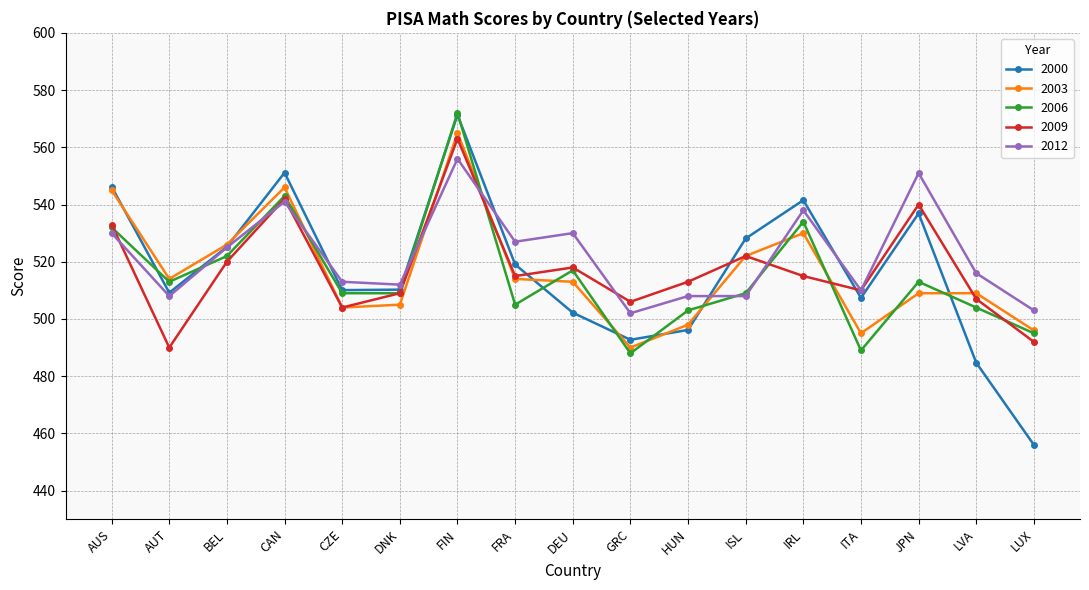

At which category does 2006 reach its first local valley?

AUT